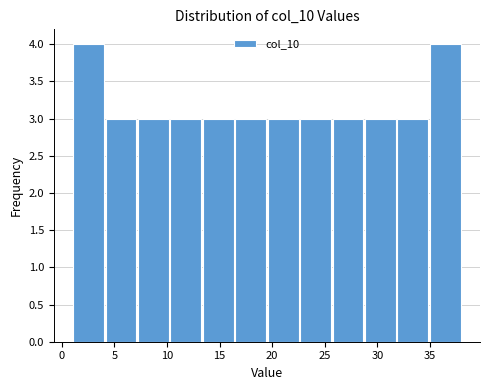

How tall is the bar that spans 25.5 to 29.0 on the x-axis? Neither the bar edges nor the heights are printed on the chart, so give them approximately, as read against the axes.

3